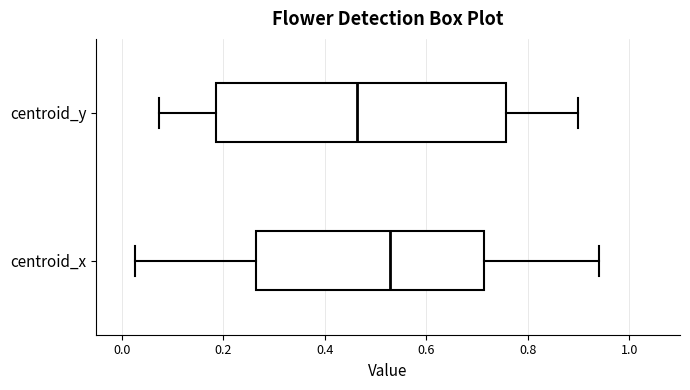

Which box's median line is the furthest to the right?

centroid_x